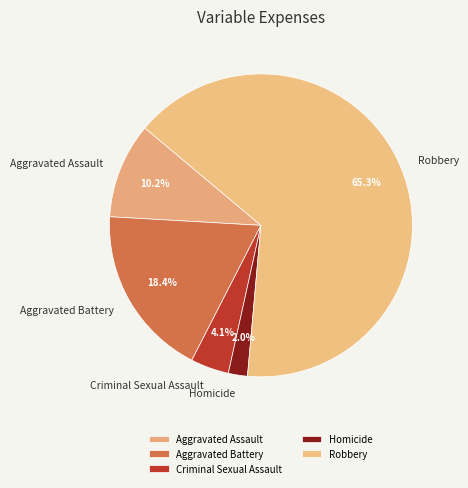

True or false: Aggravated Assault accounts for 1% of the total.

False